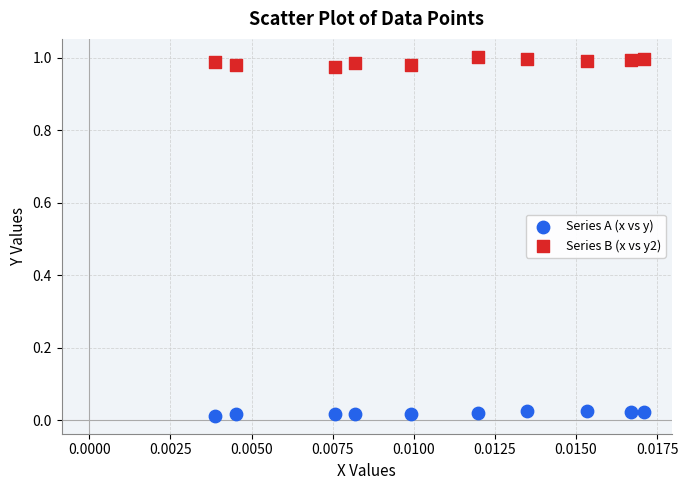

What are all the series names shown in the legend?

Series A (x vs y), Series B (x vs y2)